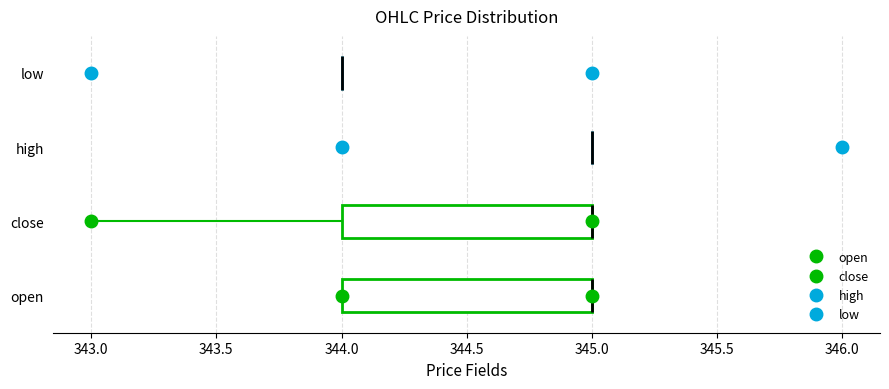

Where is the left edge of the box for close on the x-axis? The values are not printed on the chart, so give them approximately, as read against the axis.

344